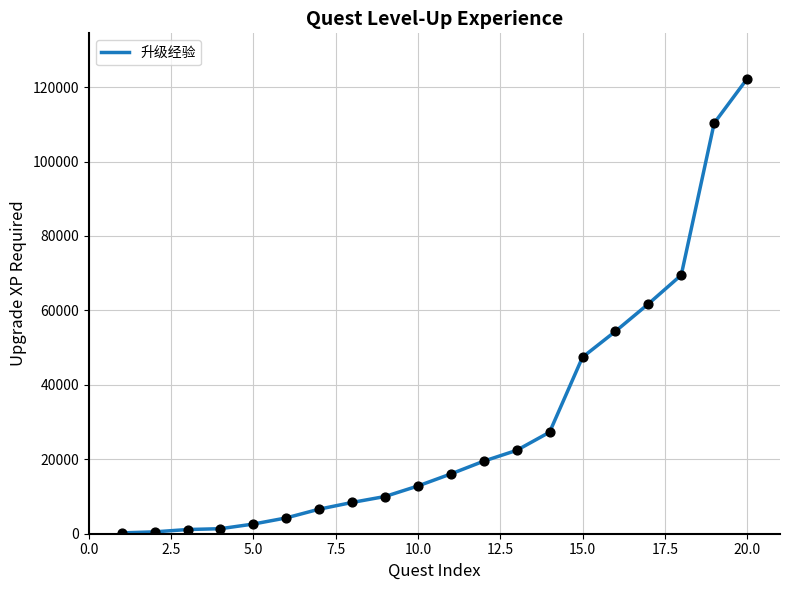

What is the difference between the maximum and minimum values?

121995